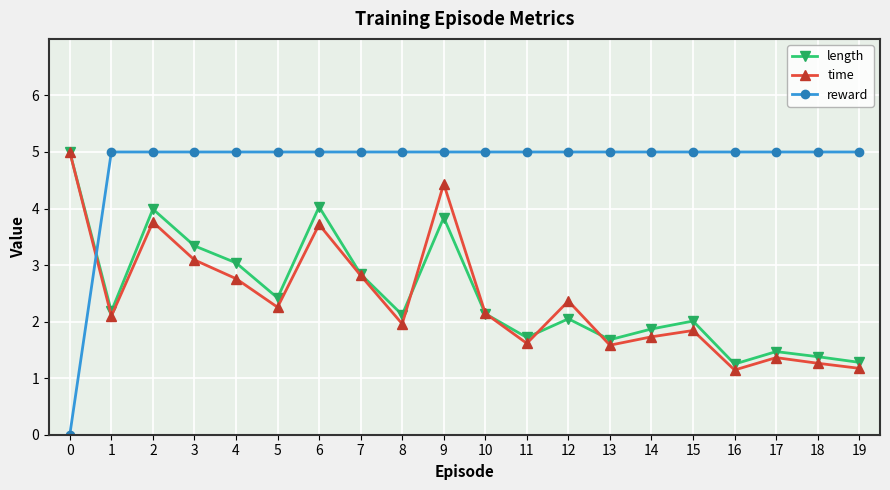

Does the chart display data point markers on the line(s)?

Yes